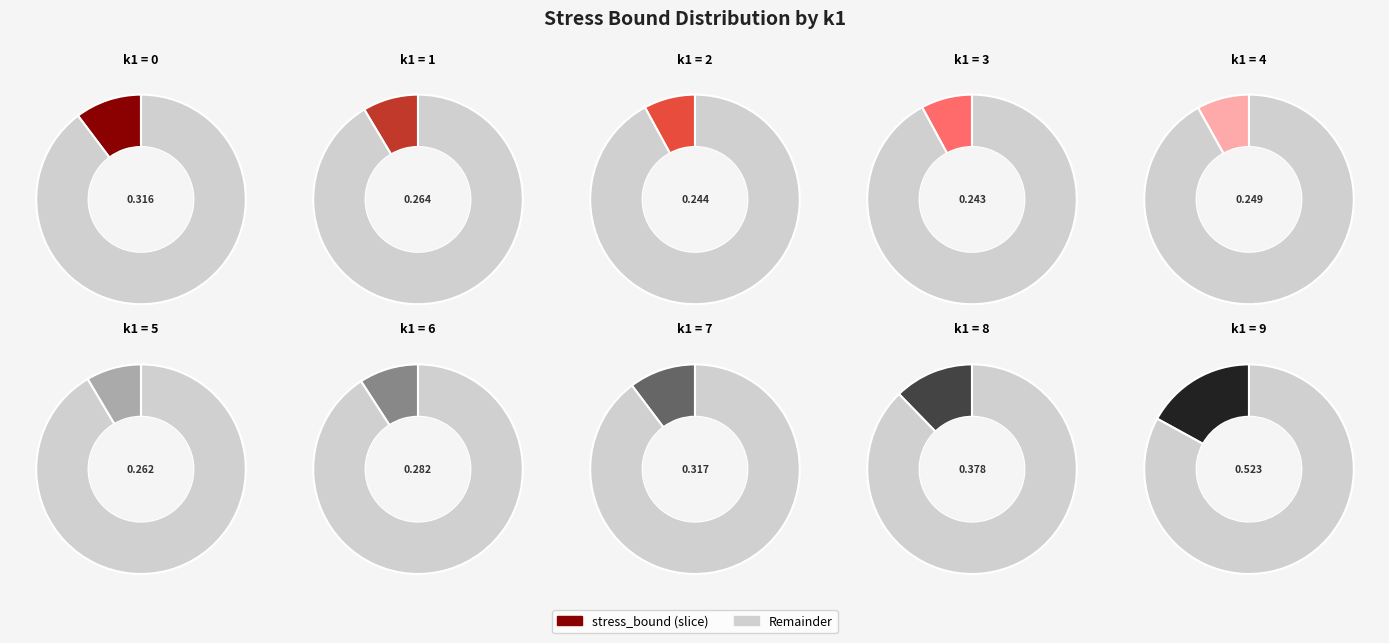

Count the number of slices in the pie.

10